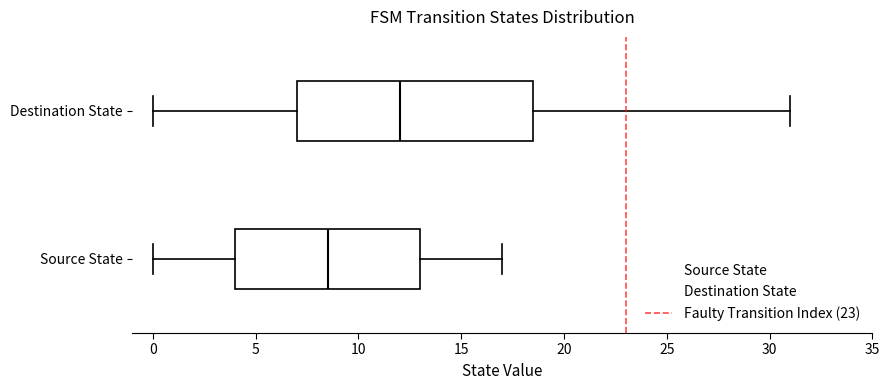

Where does the left whisker of the box for Source State end on the x-axis? The values are not printed on the chart, so give them approximately, as read against the axis.

0.0